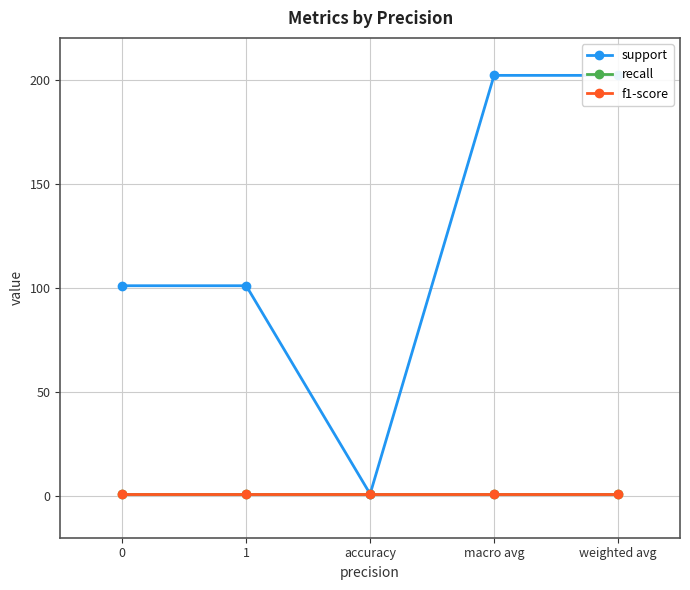

Is the value of recall at 0 greater than the value of f1-score at 1?

No